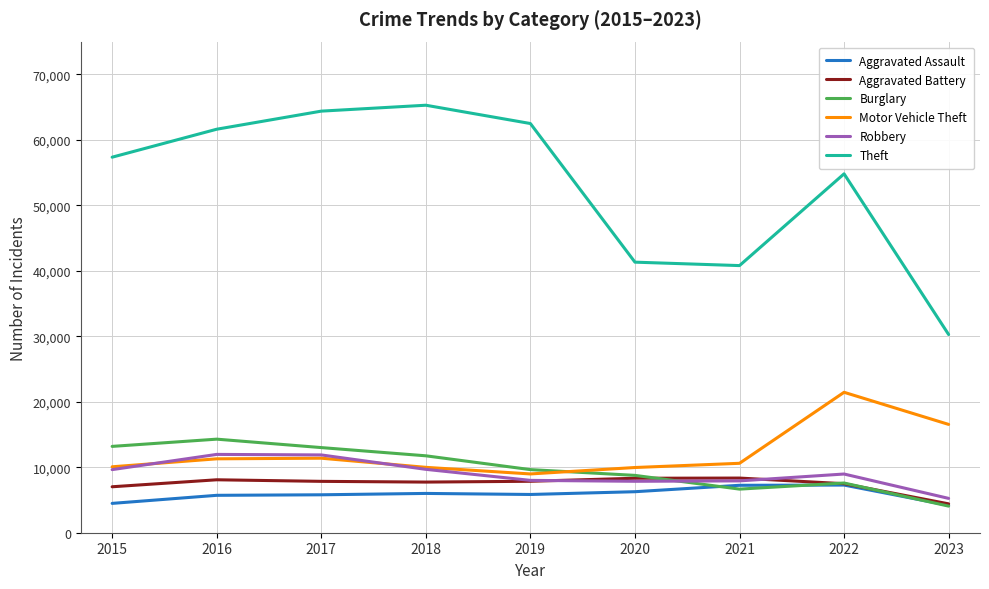

What are all the series names shown in the legend?

Aggravated Assault, Aggravated Battery, Burglary, Motor Vehicle Theft, Robbery, Theft